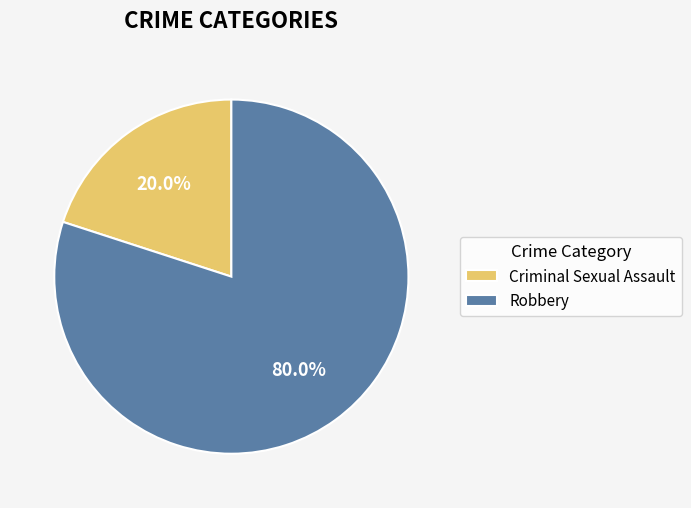

True or false: Robbery accounts for 80% of the total.

True